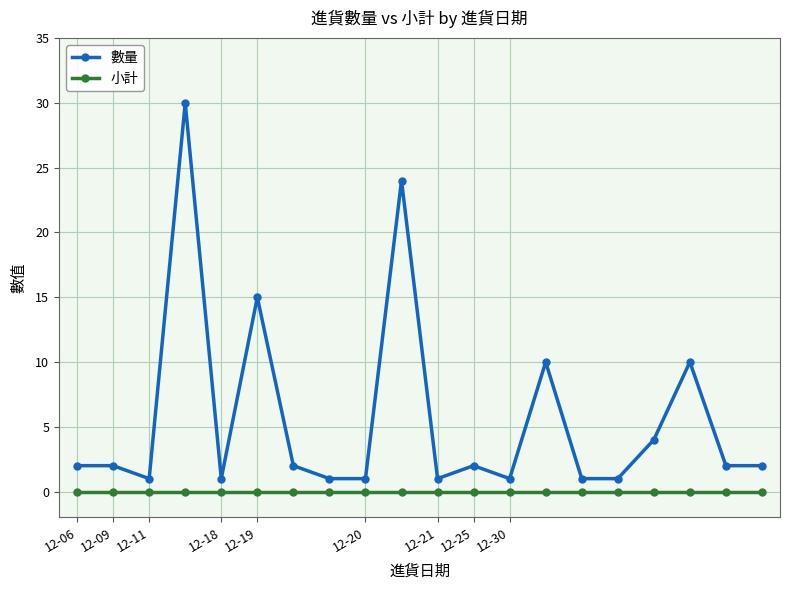

True or false: 數量 has more than 1 points higher than both neighbors.

True